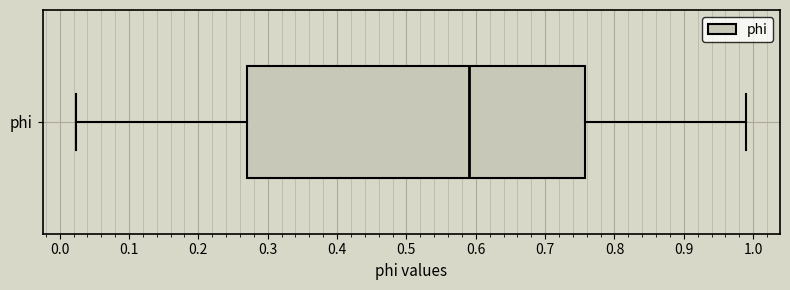

Where is the right edge of the box for phi on the x-axis? The values are not printed on the chart, so give them approximately, as read against the axis.

0.76